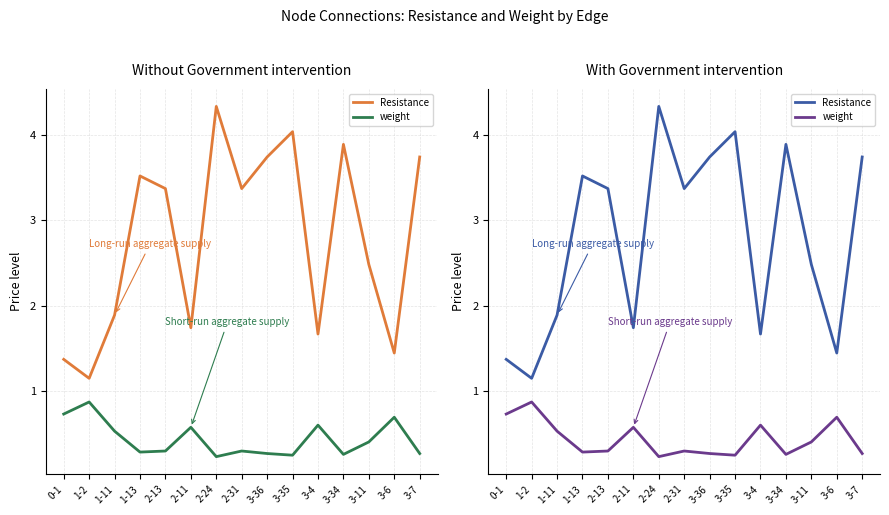

What is the value of the Resistance point at the 11th from the left?

1.7